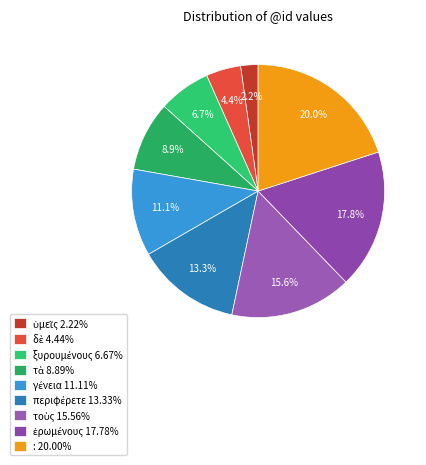

Does τὰ account for over 50% of the chart?

No